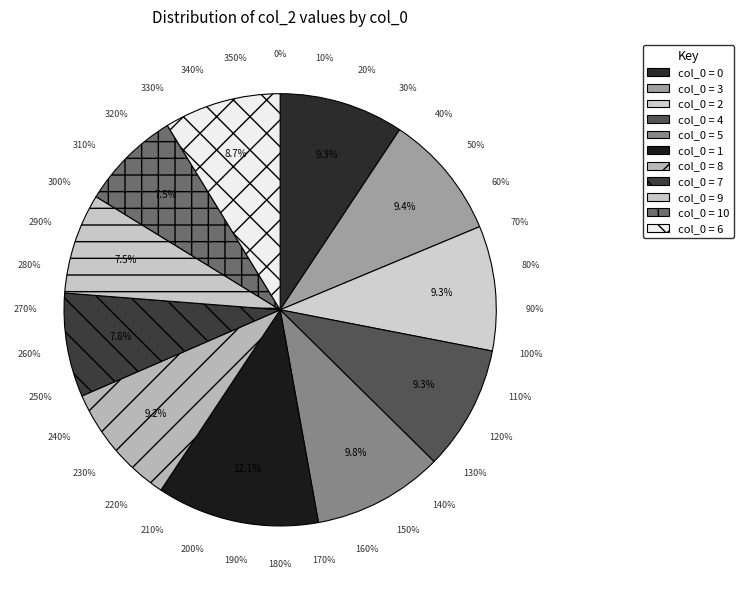

Which category has the biggest portion of the pie?

1